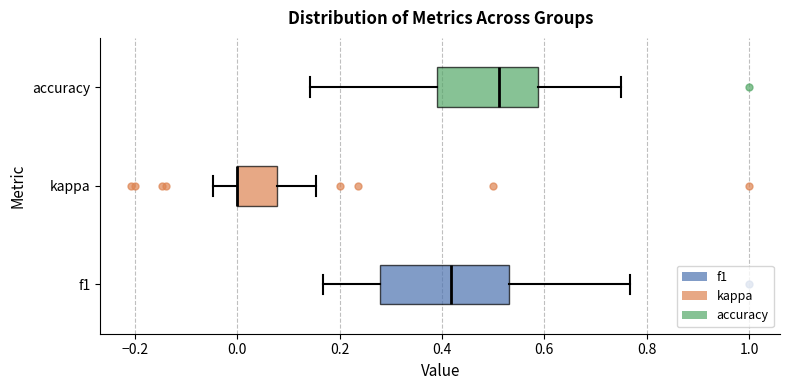

Reading bottom to top, transcribe this box plot: for each box, give where its median line is, the range the box spans, and where its two whiskers end, as read against the x-axis. The values are not printed on the chart, so give them approximately, as read against the axis.

f1: median 0.42, box 0.28 to 0.54, whiskers 0.16 to 0.76
kappa: median 0.00 (drawn on the box's left edge), box 0.00 to 0.08, whiskers -0.04 to 0.16
accuracy: median 0.52, box 0.40 to 0.58, whiskers 0.14 to 0.76